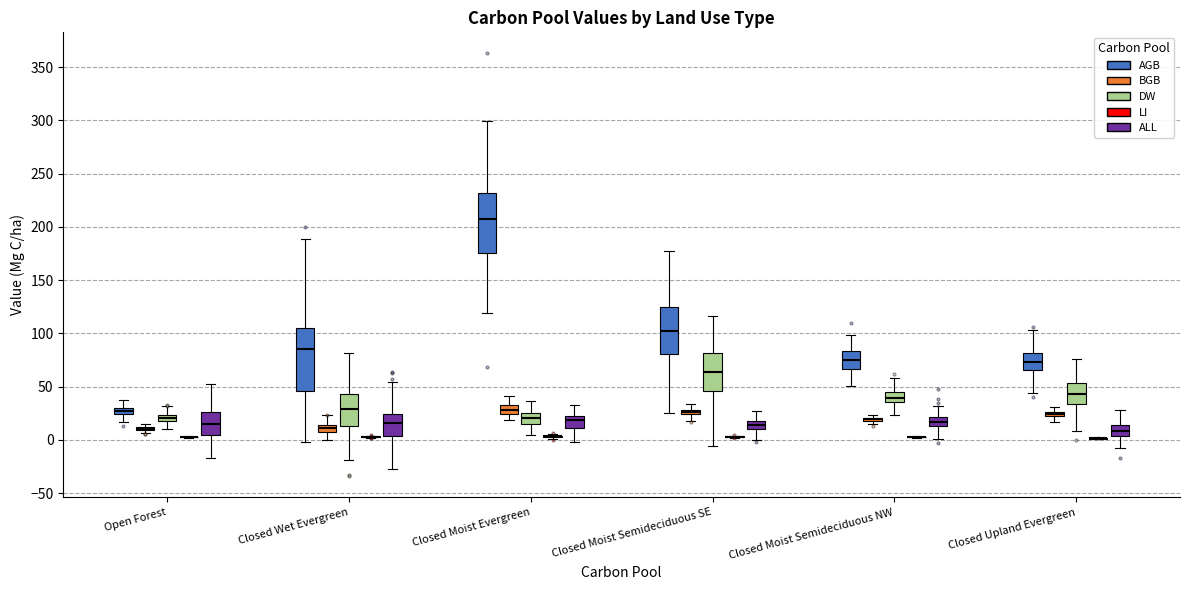

Where is the upper edge of the box for Closed Moist Semideciduous SE (BGB) on the y-axis? The values are not printed on the chart, so give them approximately, as read against the axis.

30